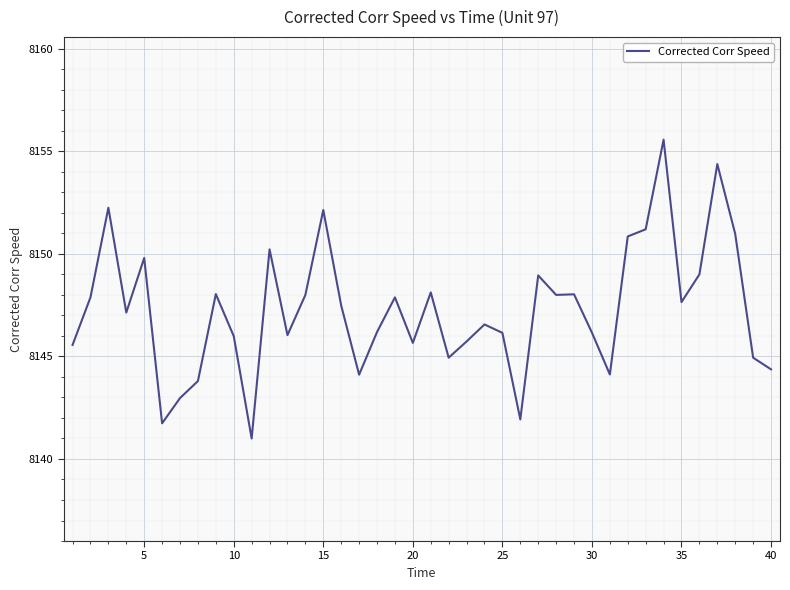

What is the difference between the maximum and minimum values?

14.6